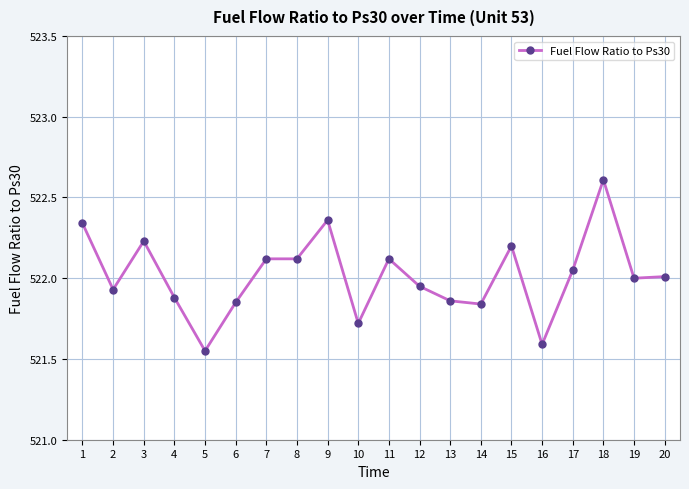

What is the sum of the values at 16 and 15?

1043.8